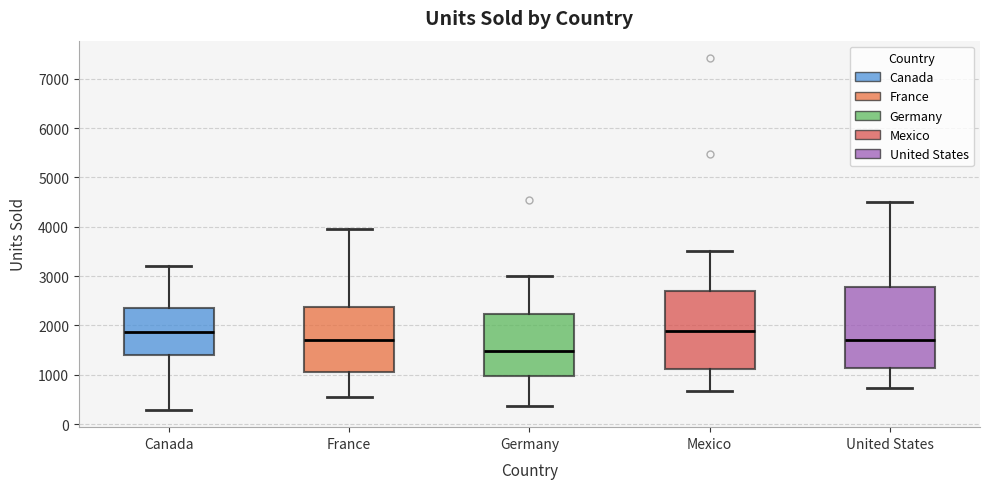

Reading left to right, transcribe this box plot: for each box, give where its median line is, the range the box spans, and where its two whiskers end, as read against the y-axis. The values are not printed on the chart, so give them approximately, as read against the axis.

Canada: median 1900, box 1400 to 2300, whiskers 300 to 3200
France: median 1700, box 1100 to 2400, whiskers 500 to 3900
Germany: median 1500, box 1000 to 2200, whiskers 400 to 3000
Mexico: median 1900, box 1100 to 2700, whiskers 700 to 3500
United States: median 1700, box 1100 to 2800, whiskers 700 to 4500